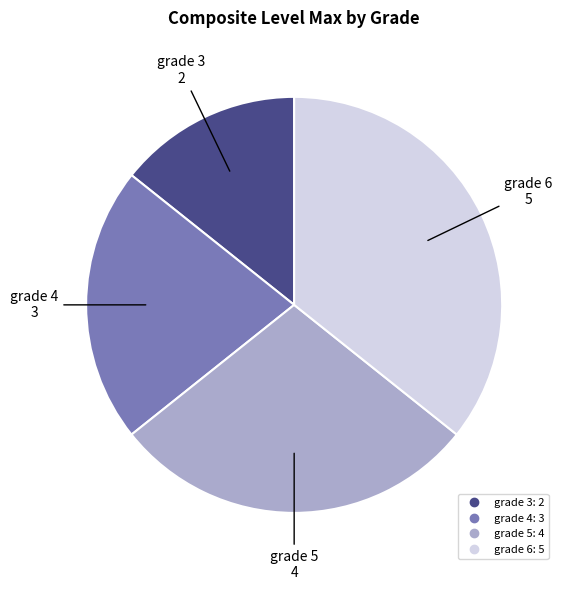

Combined, do grade 6 and grade 5 account for over 50%?

Yes